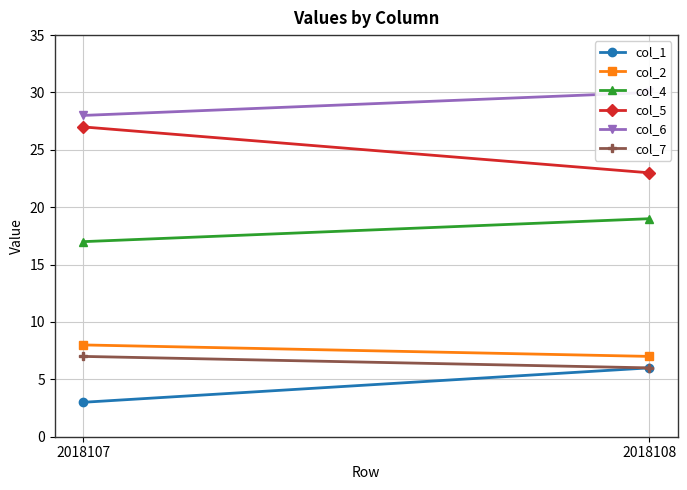

What is the sum of the col_2 values at 2018107 and 2018108?

15